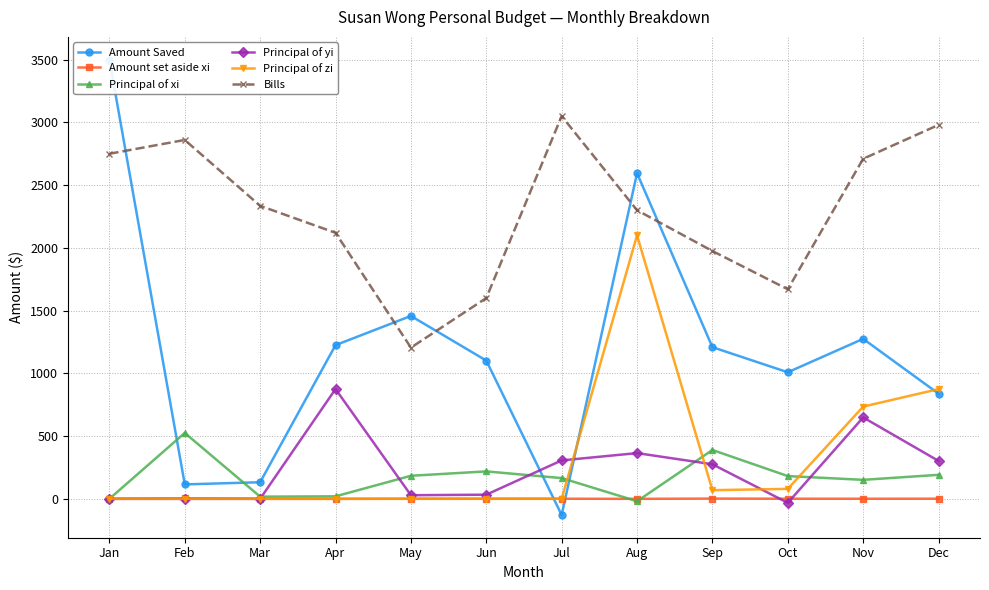

How many data points in Principal of yi are less than 275?

6